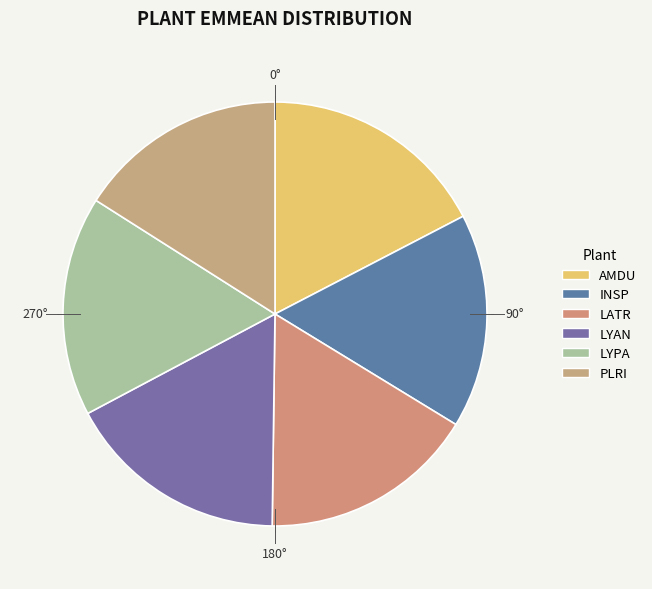

Does any single category account for the majority?

No